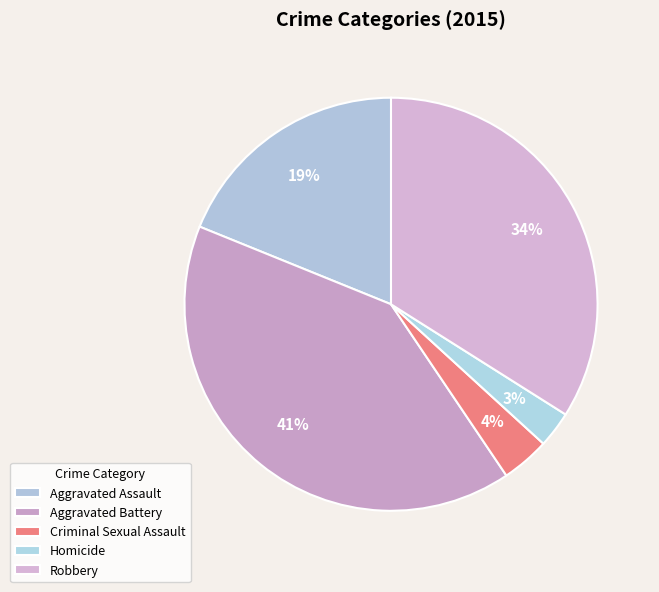

To the nearest percent, what percentage of the pie is Homicide?

3%